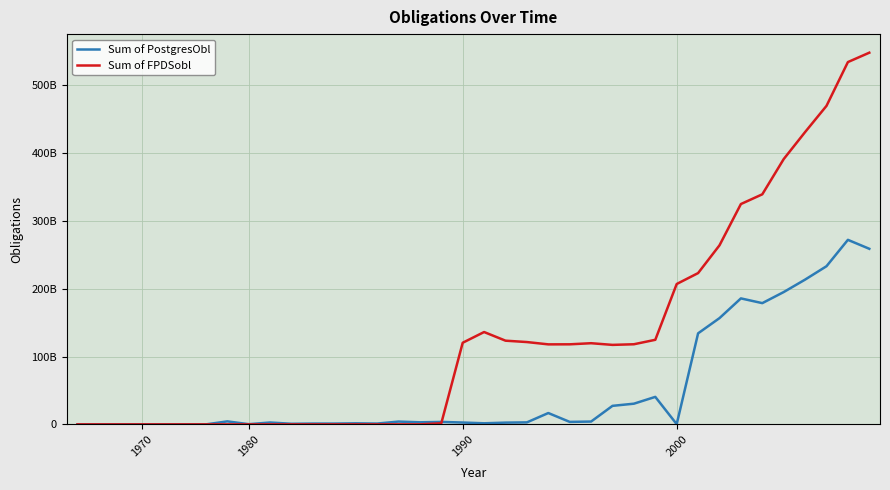

Does the chart display data point markers on the line(s)?

No